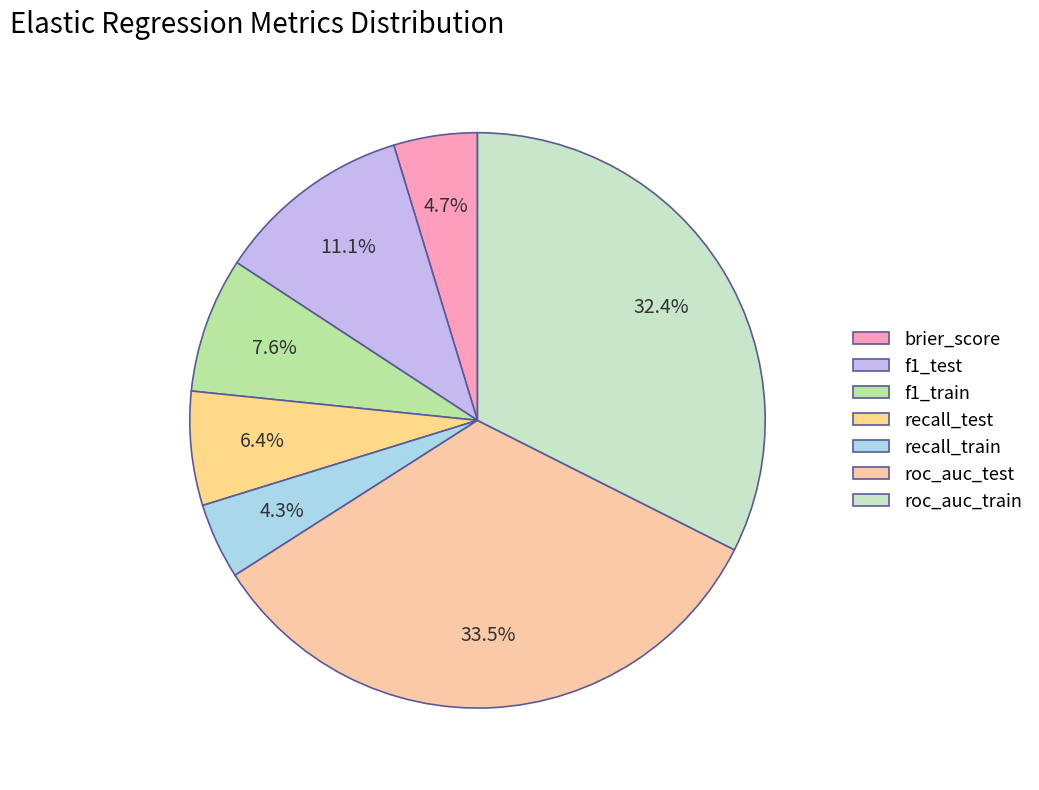

How many slices are in this pie chart?

7